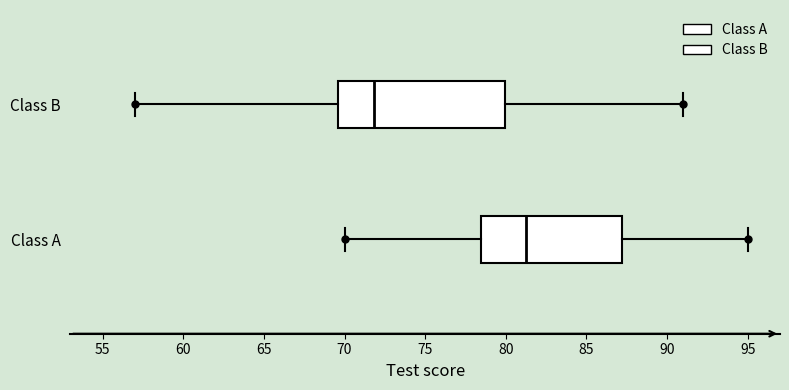

Reading bottom to top, transcribe this box plot: for each box, give where its median line is, the range the box spans, and where its two whiskers end, as read against the x-axis. The values are not printed on the chart, so give them approximately, as read against the axis.

Class A: median 81.5, box 78.5 to 87.0, whiskers 70.0 to 95.0
Class B: median 72.0, box 69.5 to 80.0, whiskers 57.0 to 91.0